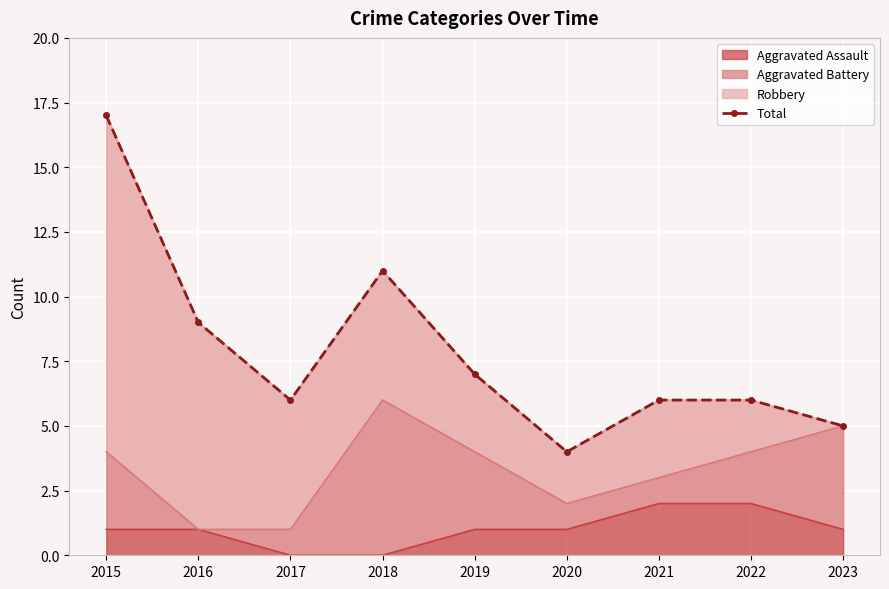

What is the value of the 2nd point from the left?

9